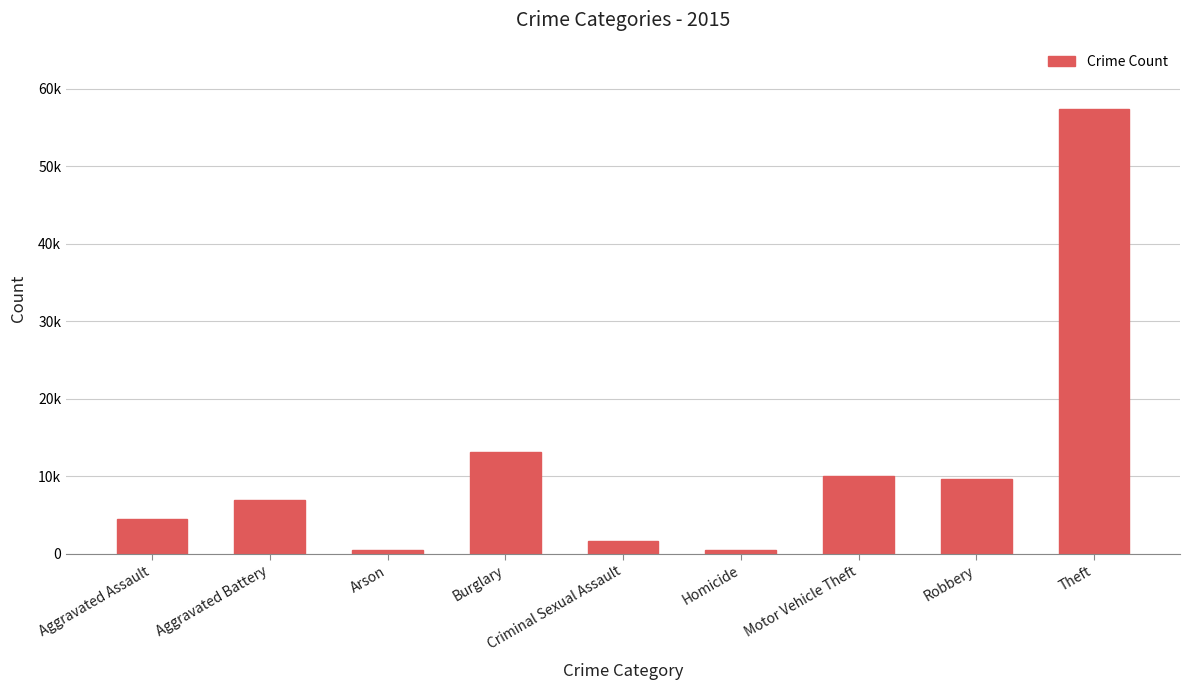

What is the maximum value shown in the chart?

57351